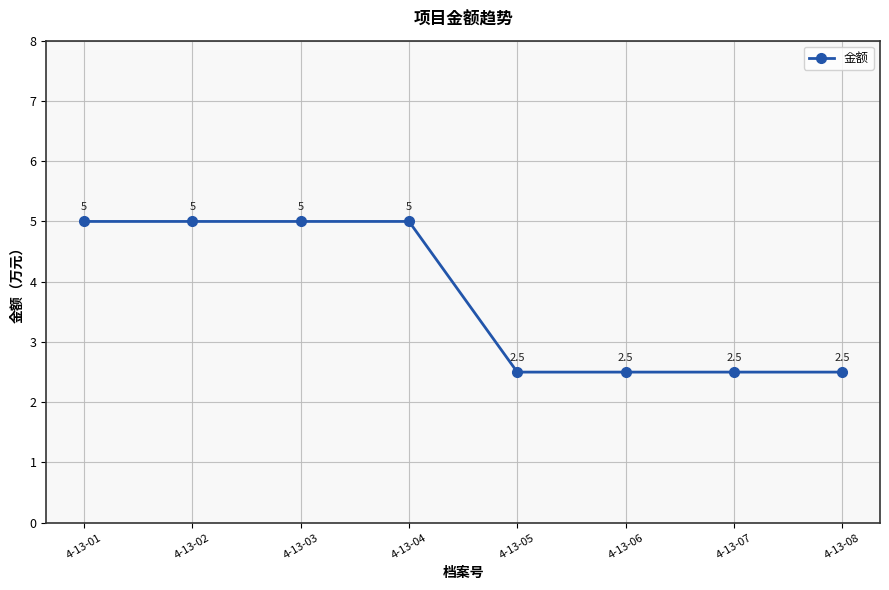

Reading right to left, list all the values displayed in this chart.

2.5	2.5	2.5	2.5	5.0	5.0	5.0	5.0